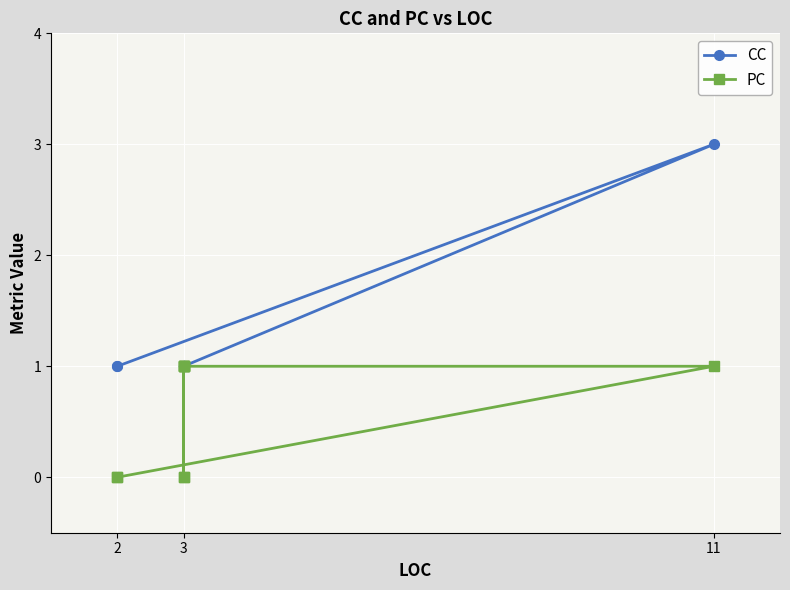

Where is the first local minimum for PC?

3